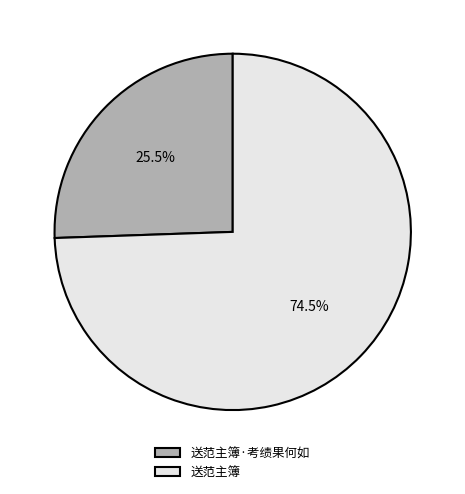

What is the smallest slice in the pie chart?

送范主簿·考绩果何如